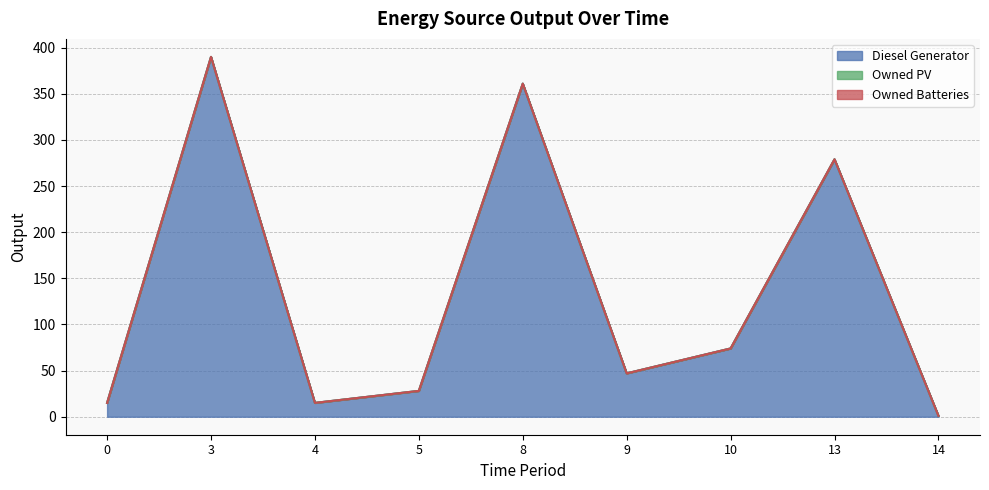

The value of Diesel Generator at 0 is 25. True or false?

False